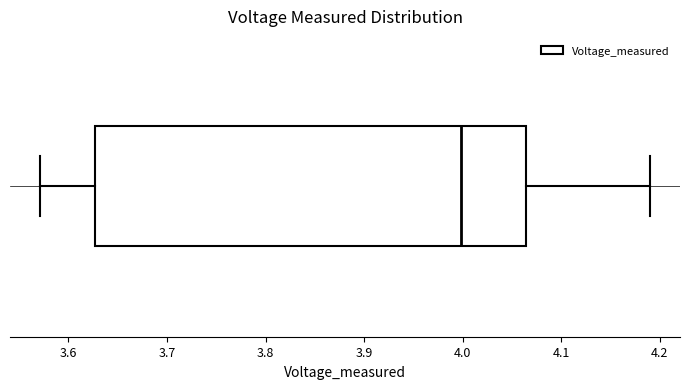

Transcribe this box plot: give where the median line is, the range the box spans, and where the two whiskers end, as read against the x-axis. The values are not printed on the chart, so give them approximately, as read against the axis.

median 4.00, box 3.63 to 4.06, whiskers 3.57 to 4.19